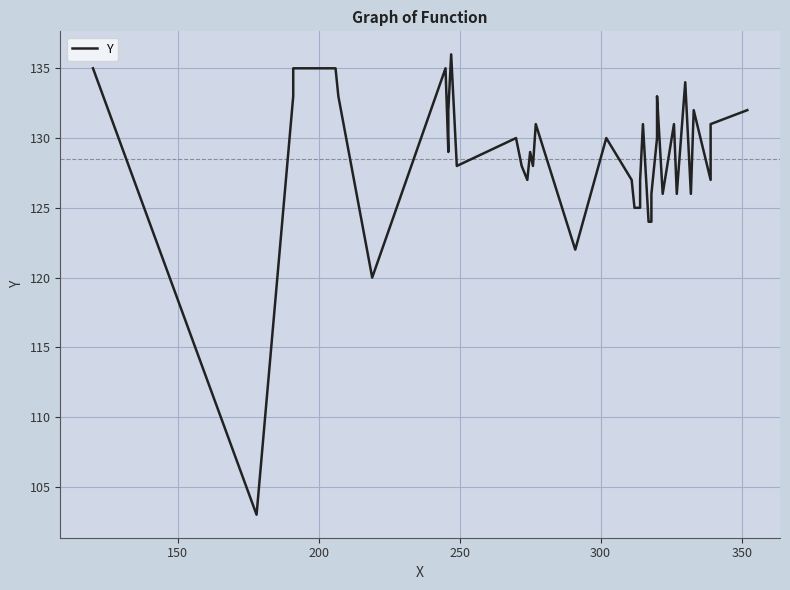

Reading left to right, extract all data points from this chart.

135	103	133	135	135	133	120	135	129	132	136	128	130	128	127	129	128	131	122	130	127	125	125	125	127	131	124	124	126	130	133	126	131	126	134	126	132	127	131	132